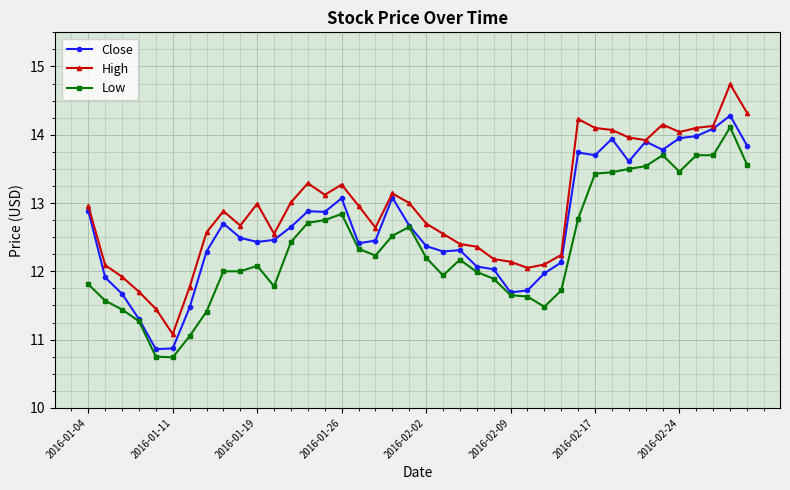

What is the minimum value shown in the chart?

10.7